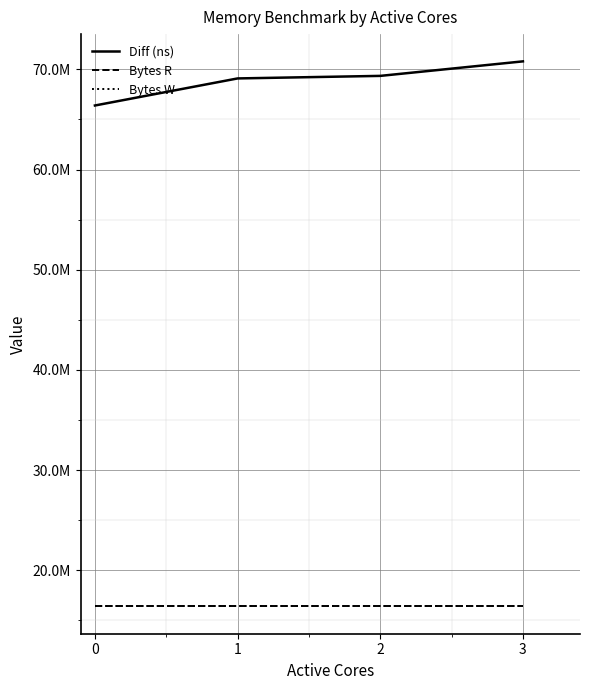

What is the total value across all series at 1?

101866835